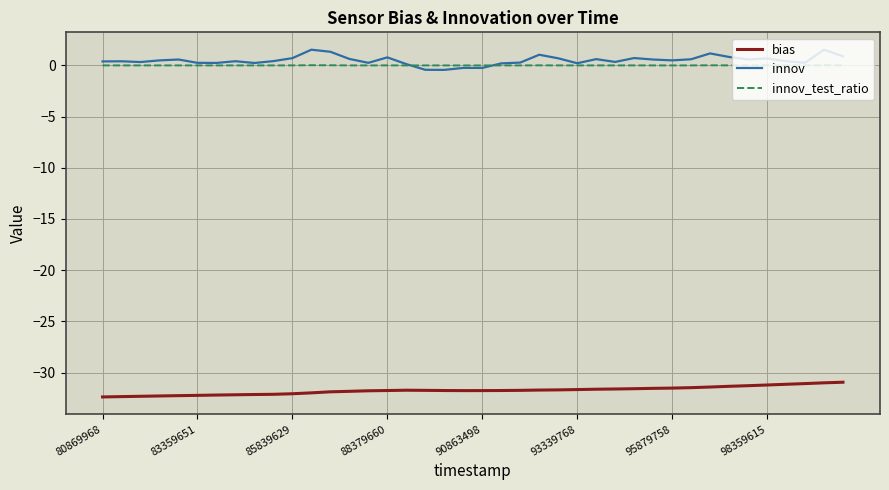

Count the number of categories in the chart.

40